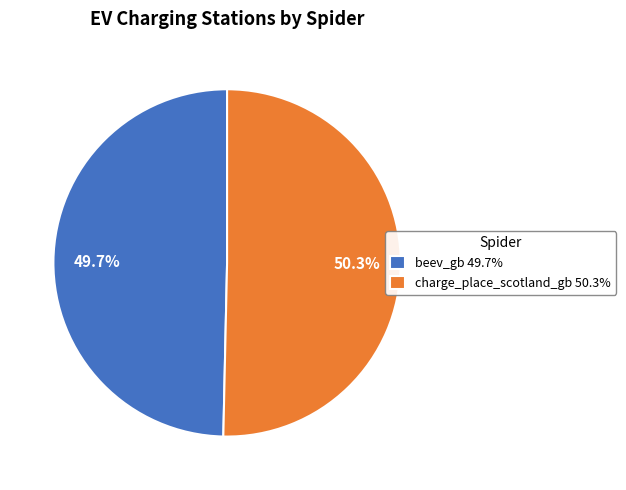

Combined, what portion of the pie is charge_place_scotland_gb and beev_gb?

100.0%